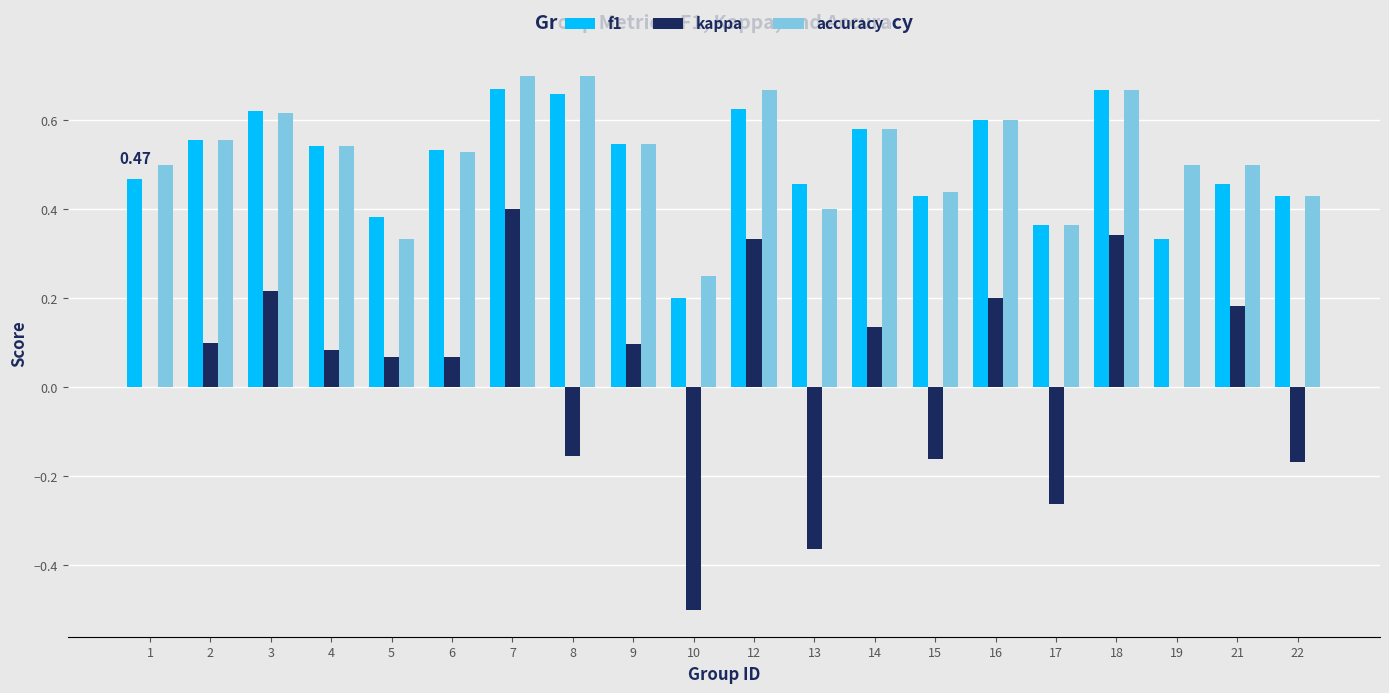

What is the sum of all accuracy values?

10.4